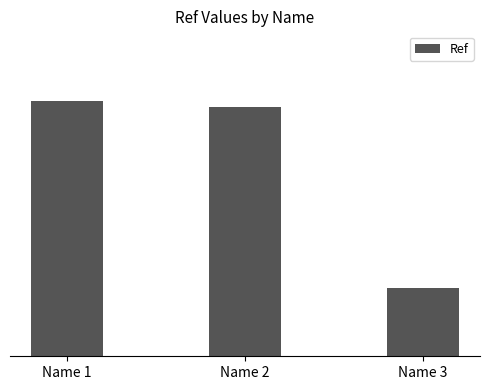

What is the value of the 2nd bar from the left?

73071943